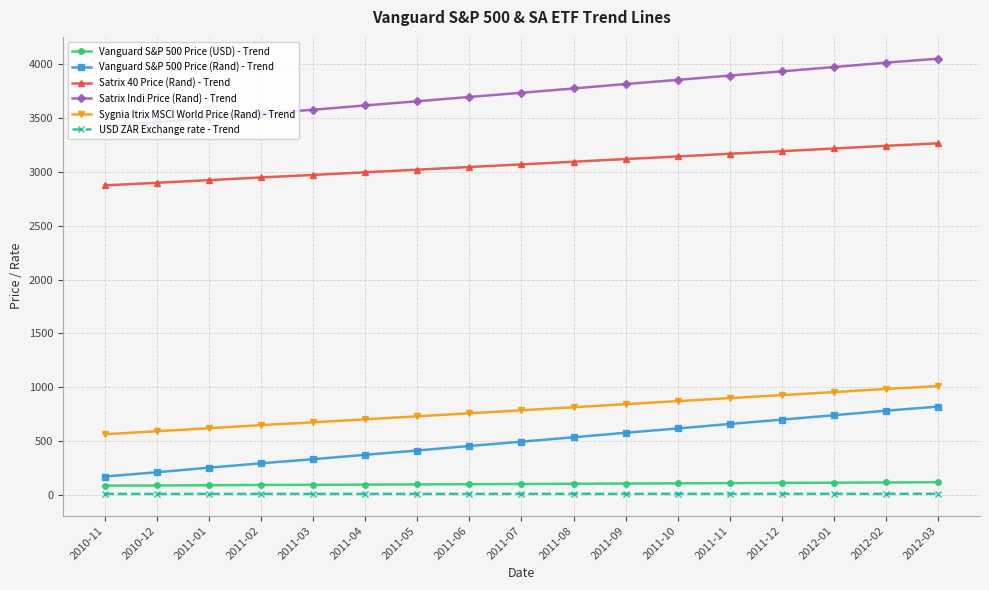

What is the difference between the maximum and minimum values in the Vanguard S&P 500 Price (Rand) - Trend series?

650.0